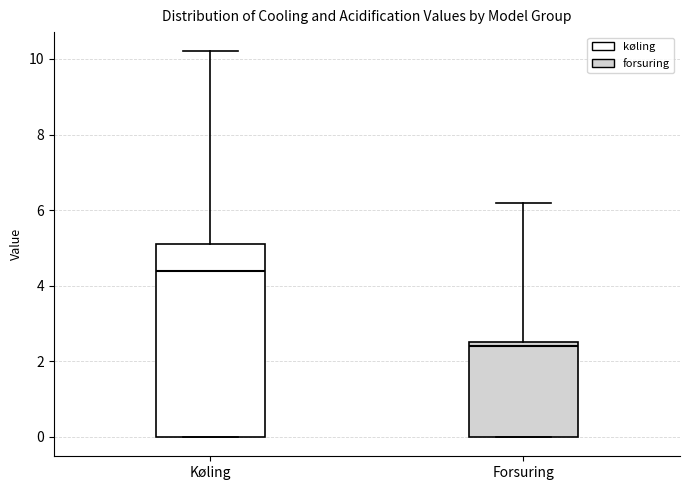

Which box has the lowest median line?

Forsuring